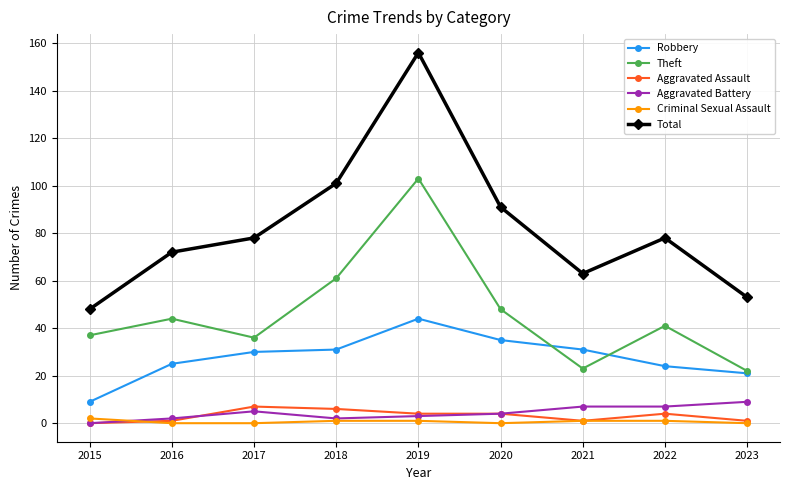

True or false: Total and Criminal Sexual Assault intersect in this chart.

False